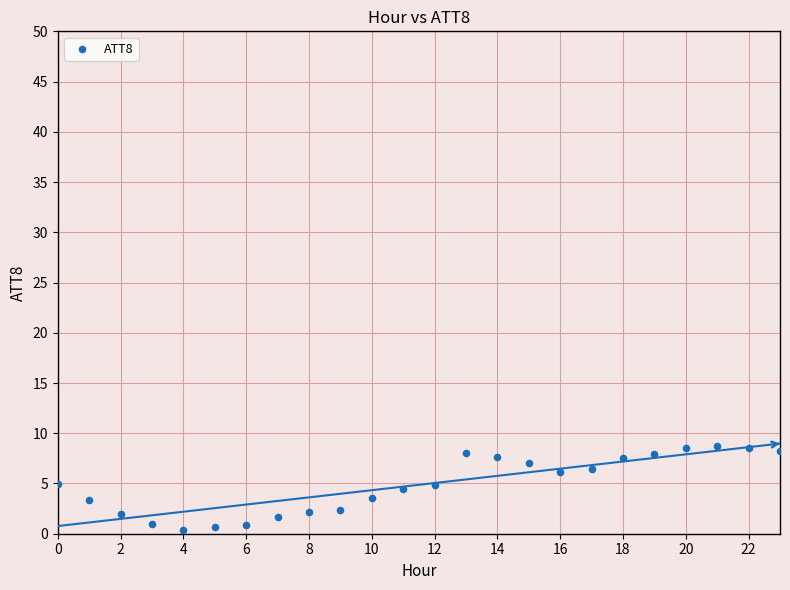

What is the range of Y values (max minus min)?

8.4